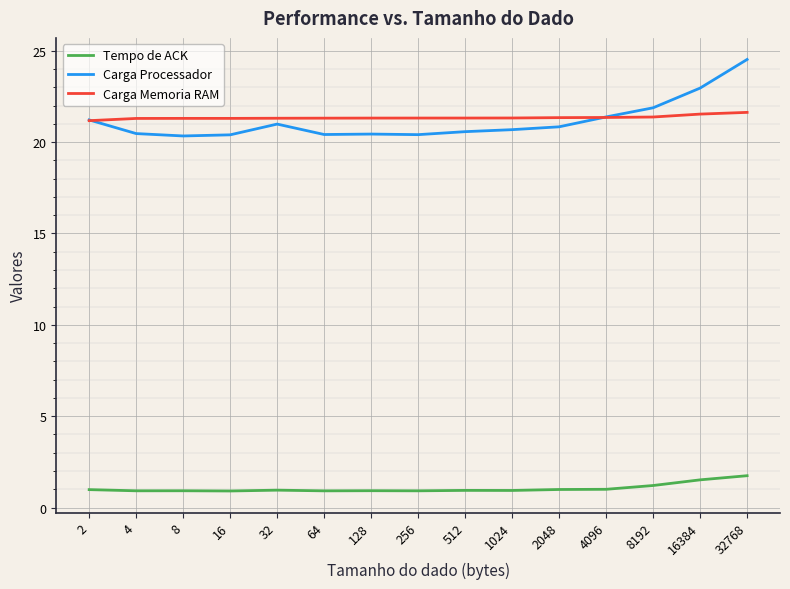

What is the smallest value displayed?

0.9